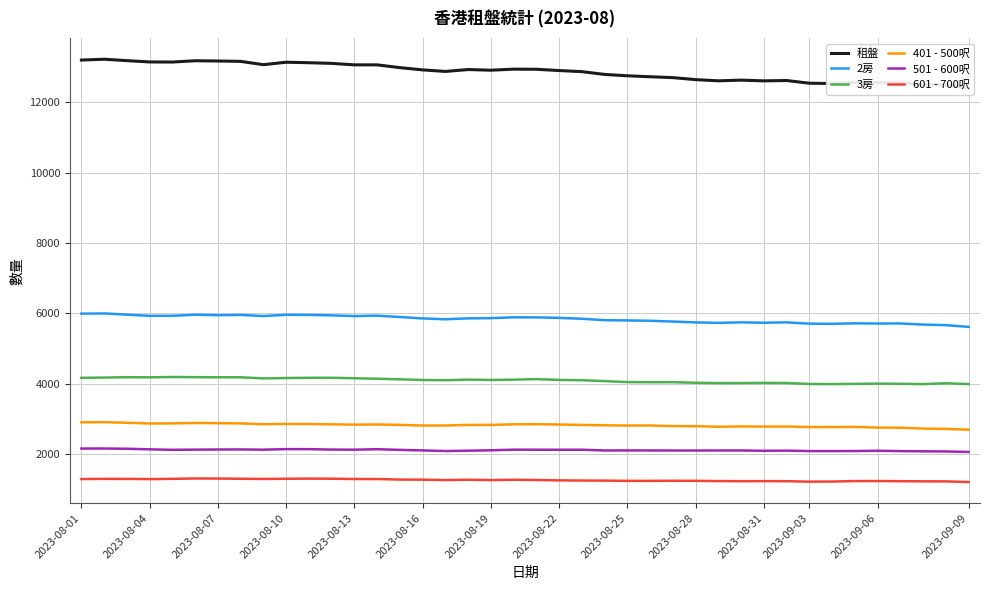

In 3房, how many points are lower than both neighbors (excluding endpoints)?

8